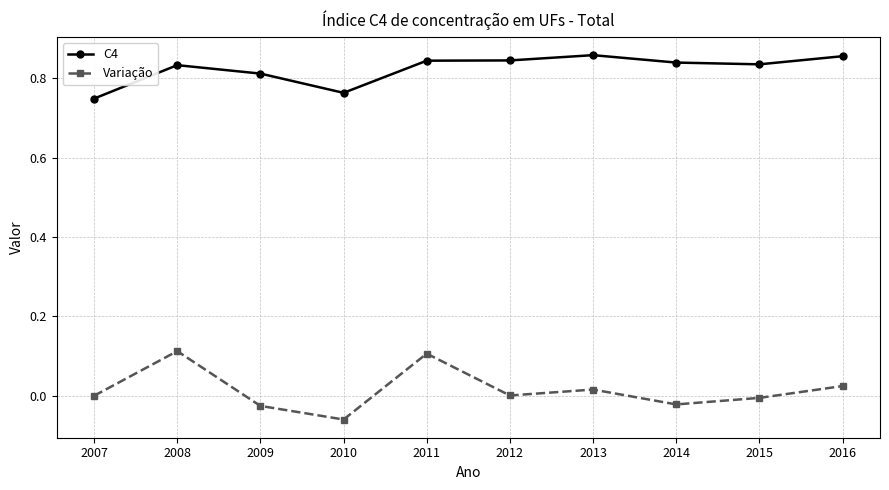

Where is the first local minimum for Variação?

2010